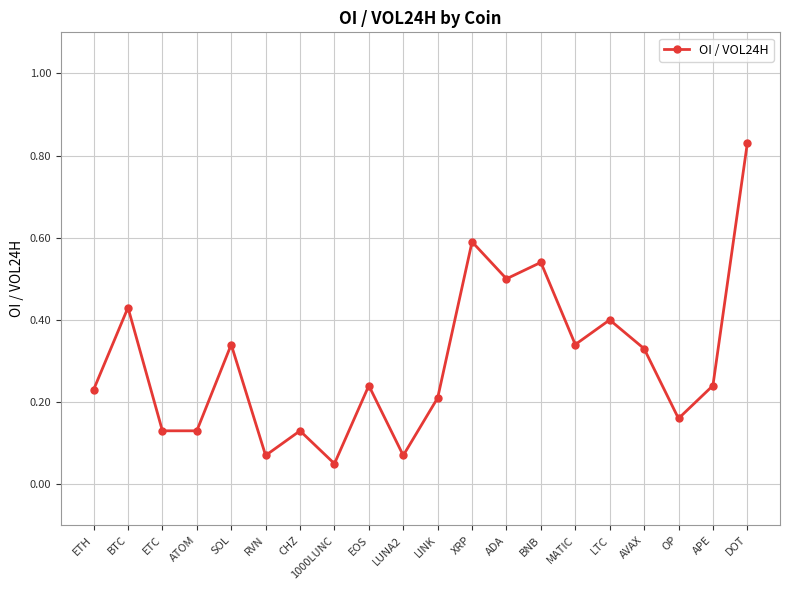

What position from the right is ETH?

20